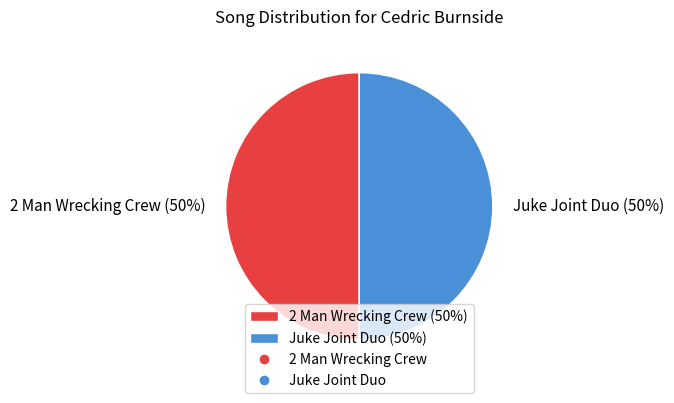

To the nearest percent, what percentage of the pie is 2 Man Wrecking Crew?

50%